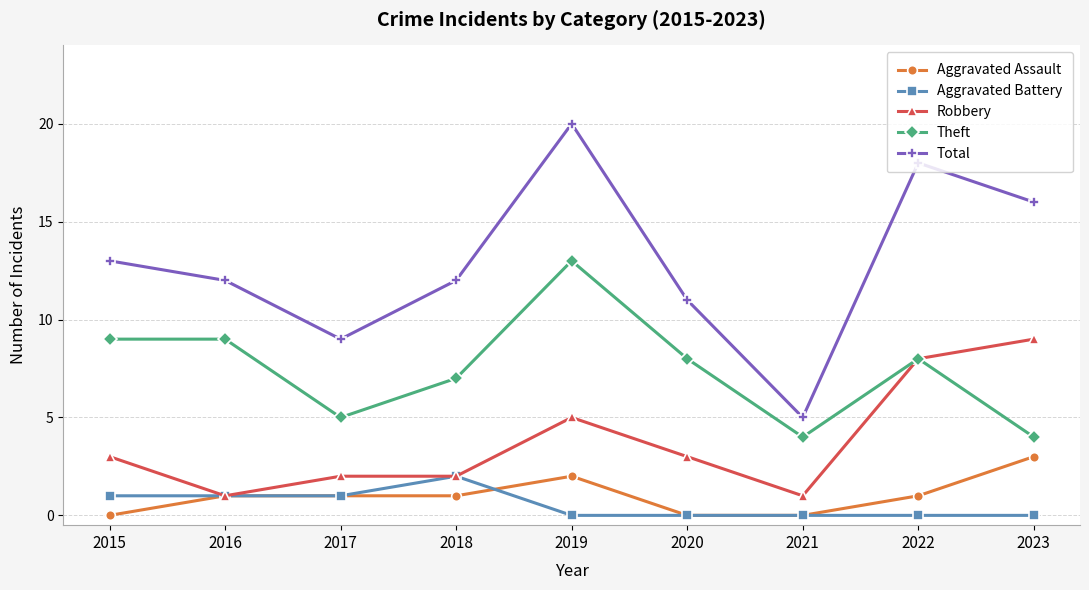

Reading right to left, transcribe all the data shown in this chart.

Aggravated Assault: 2023=3	2022=1	2021=0	2020=0	2019=2	2018=1	2017=1	2016=1	2015=0
Aggravated Battery: 2023=0	2022=0	2021=0	2020=0	2019=0	2018=2	2017=1	2016=1	2015=1
Robbery: 2023=9	2022=8	2021=1	2020=3	2019=5	2018=2	2017=2	2016=1	2015=3
Theft: 2023=4	2022=8	2021=4	2020=8	2019=13	2018=7	2017=5	2016=9	2015=9
Total: 2023=16	2022=18	2021=5	2020=11	2019=20	2018=12	2017=9	2016=12	2015=13